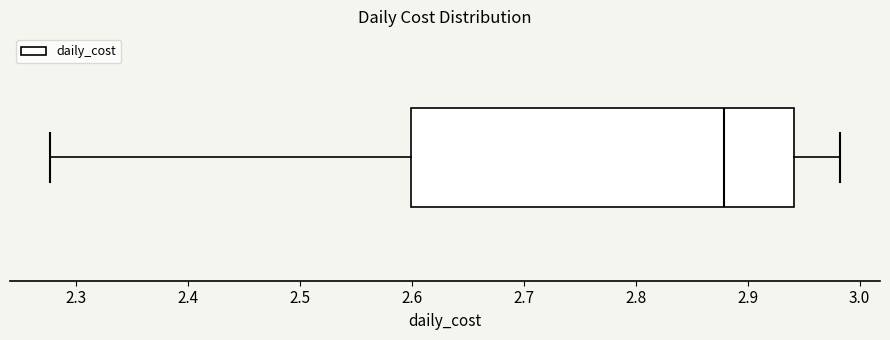

Transcribe this box plot: give where the median line is, the range the box spans, and where the two whiskers end, as read against the x-axis. The values are not printed on the chart, so give them approximately, as read against the axis.

median 2.88, box 2.60 to 2.94, whiskers 2.28 to 2.98